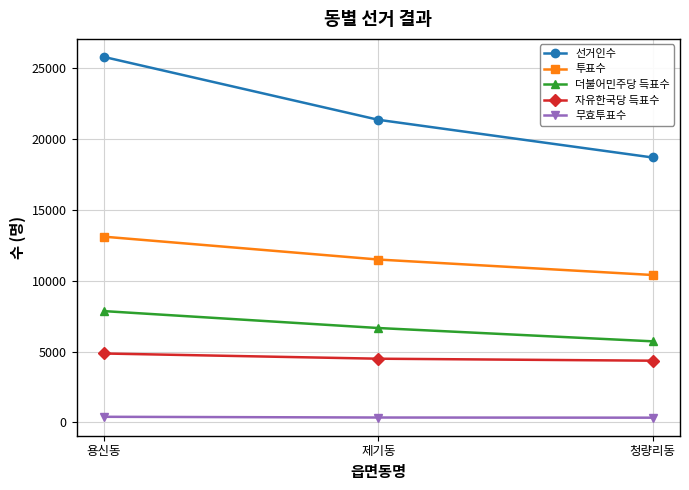

What is the value of the 자유한국당 득표수 point at the 2nd from the left?

4496